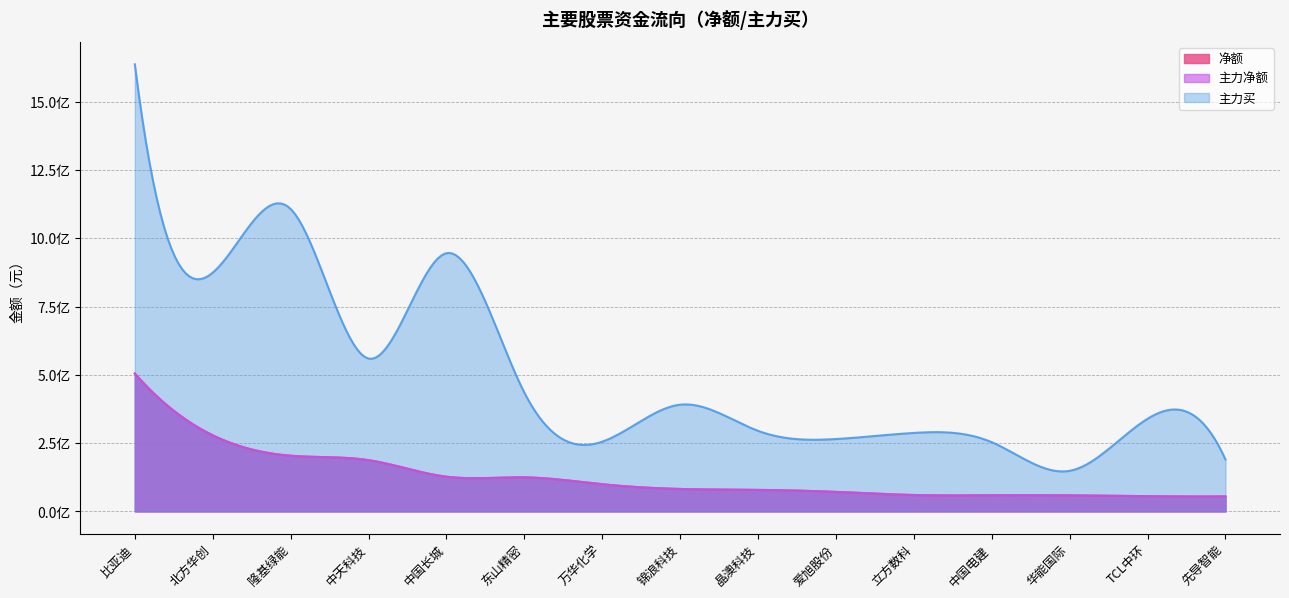

What is the label of the 1st point from the left?

比亚迪